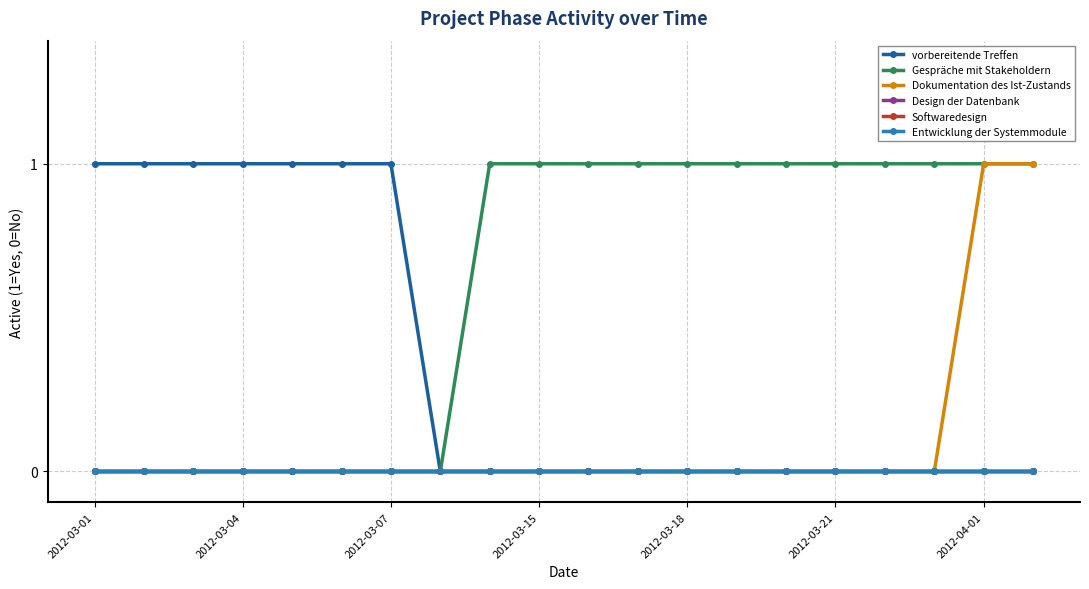

True or false: Gespräche mit Stakeholdern and vorbereitende Treffen intersect in this chart.

False